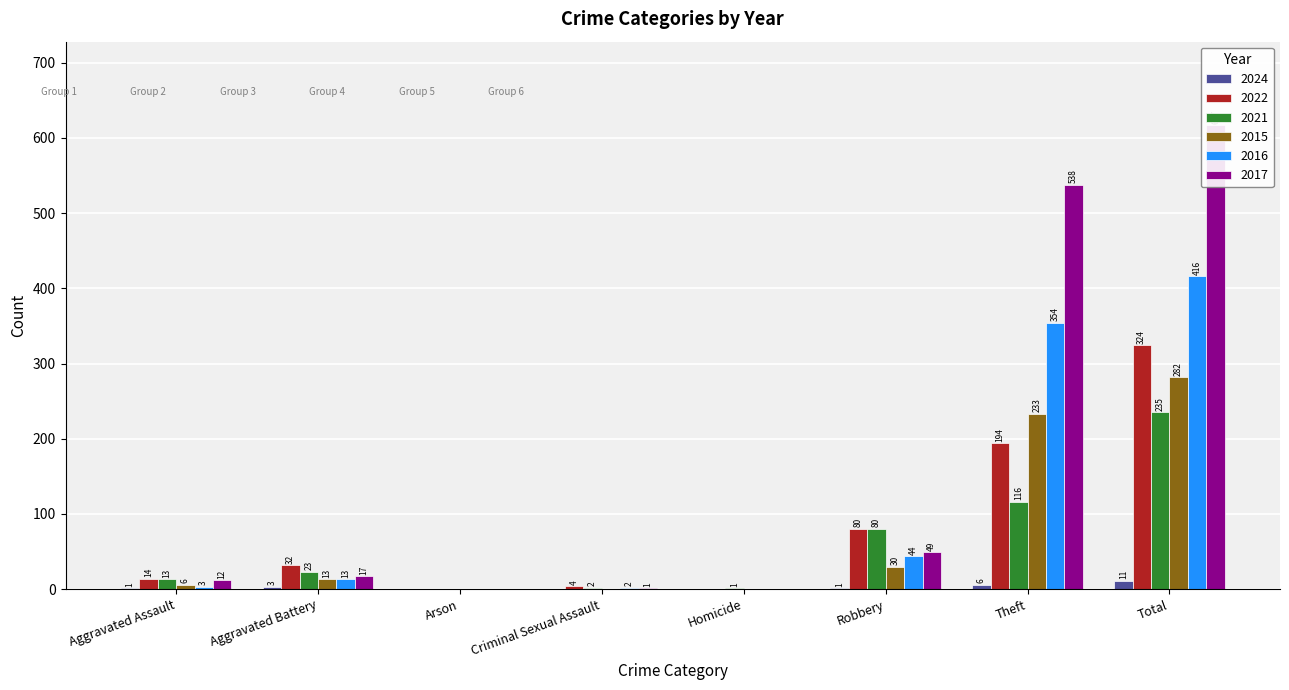

What is the maximum value shown in the chart?

617